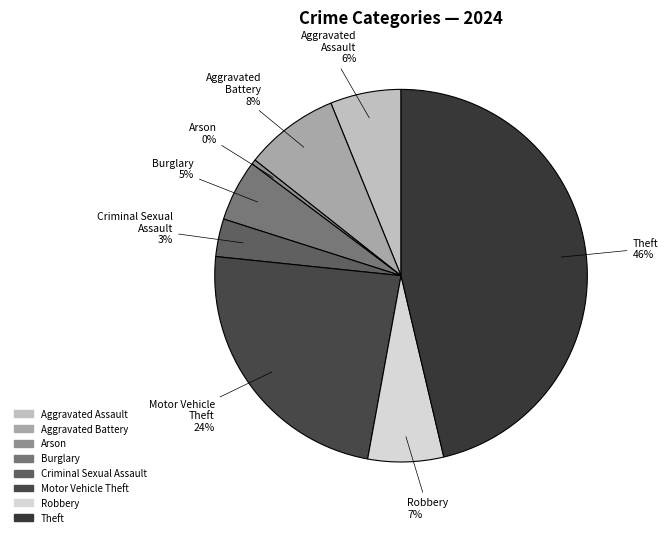

Is the sum of Aggravated Assault and Theft greater than half?

Yes